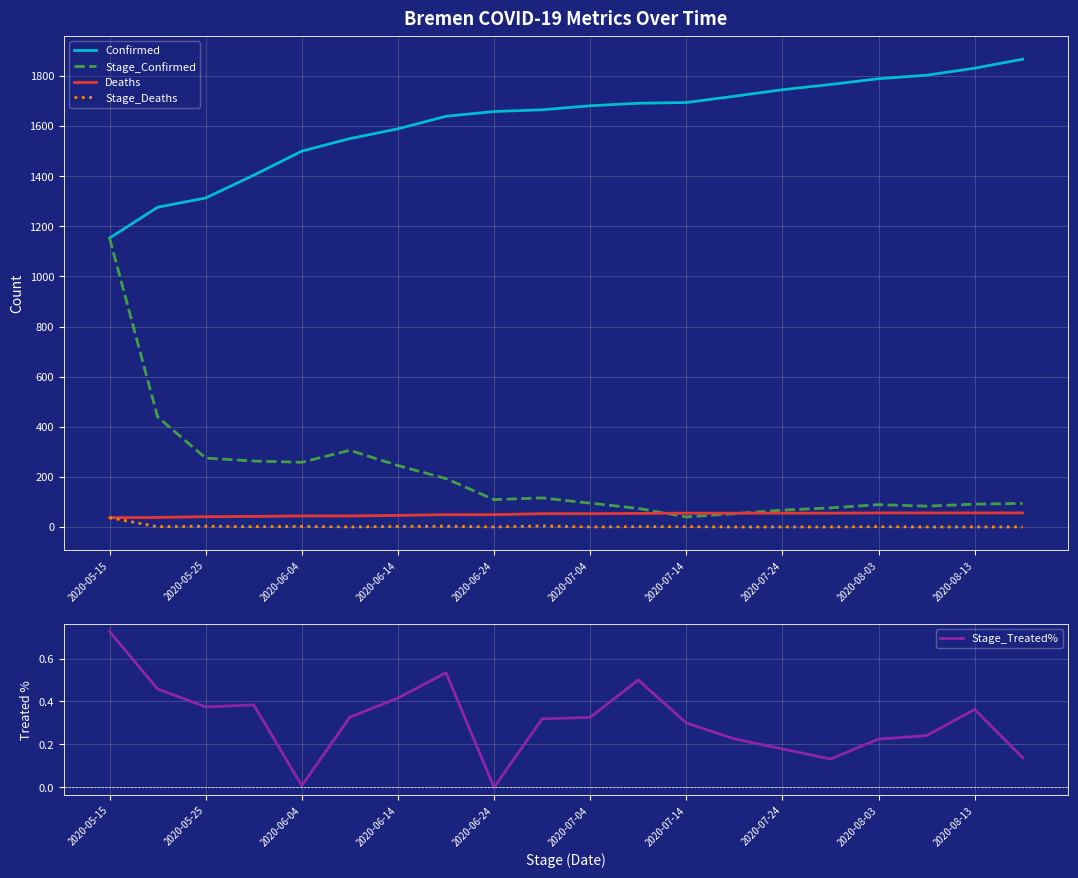

Which category has the lowest value in the Confirmed series?

2020-05-15